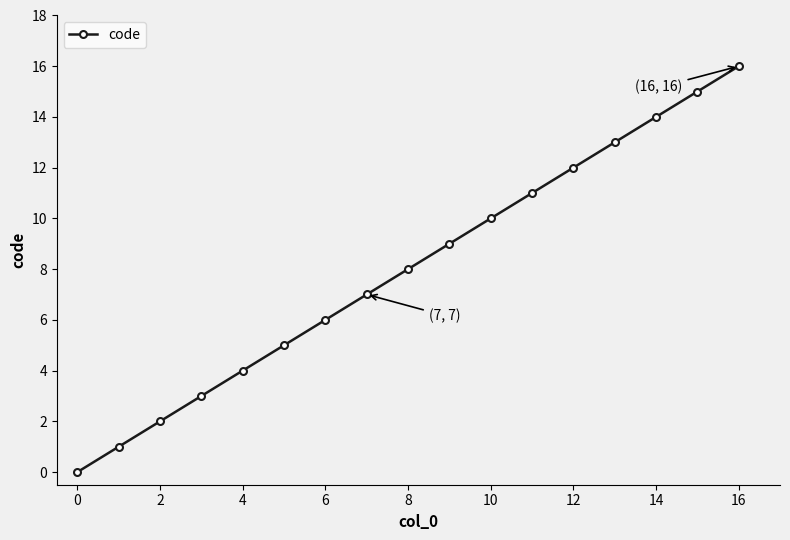

What is the difference between the maximum and minimum values?

16